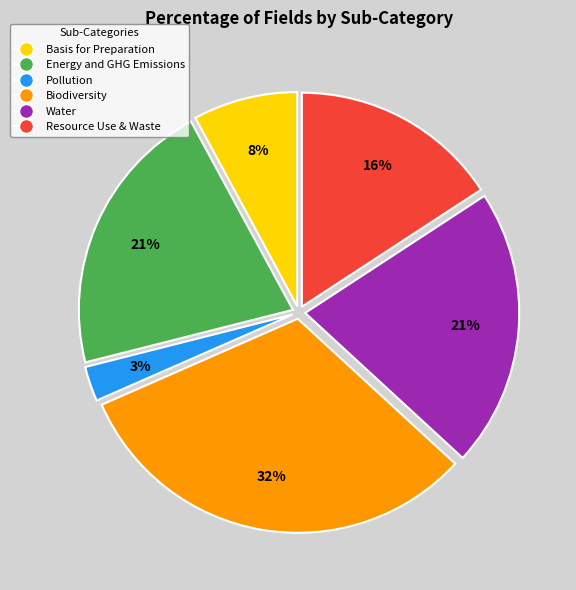

How many segments does this pie chart have?

6